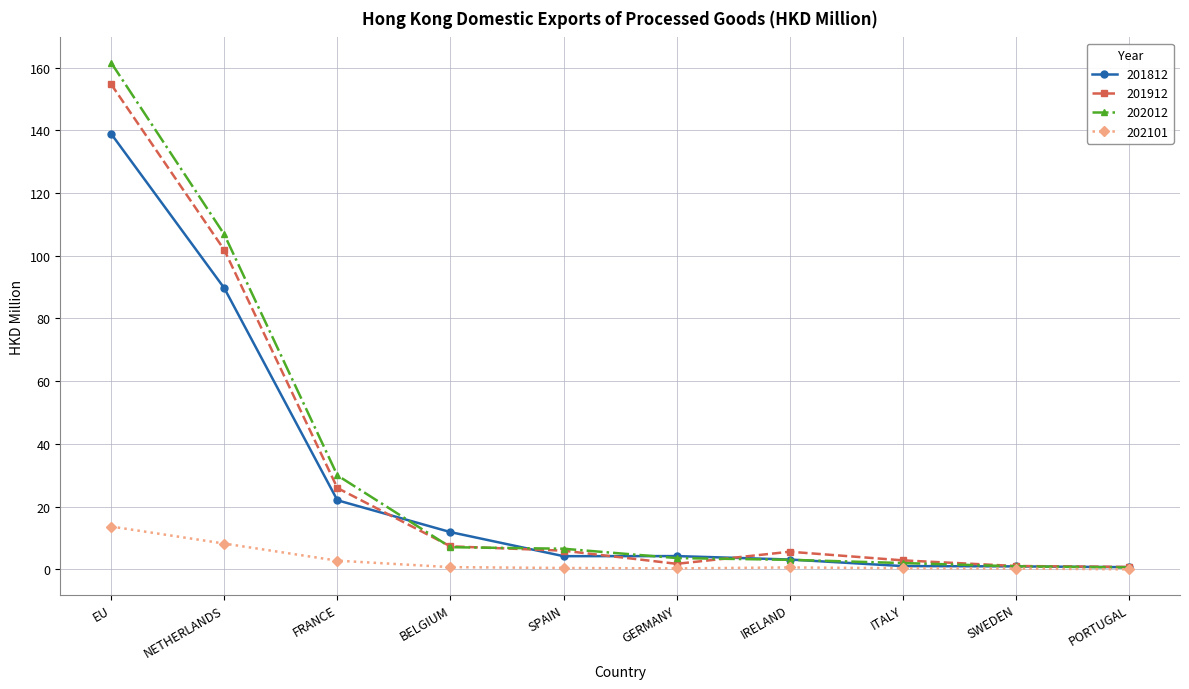

What is the highest value of the 201912 series?

154.7